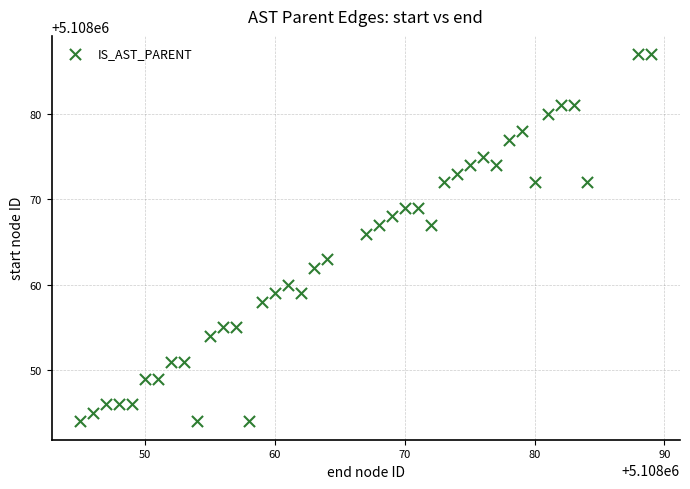

What is the range of Y values (max minus min)?

43